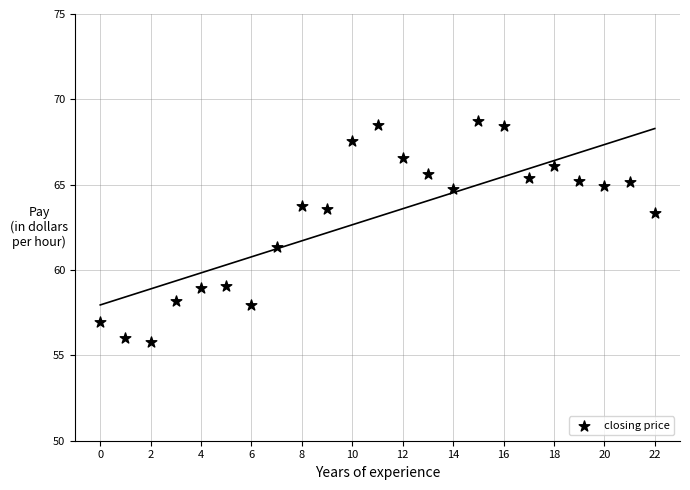

What Y value in the scatter plot is closest to 62?

61.3